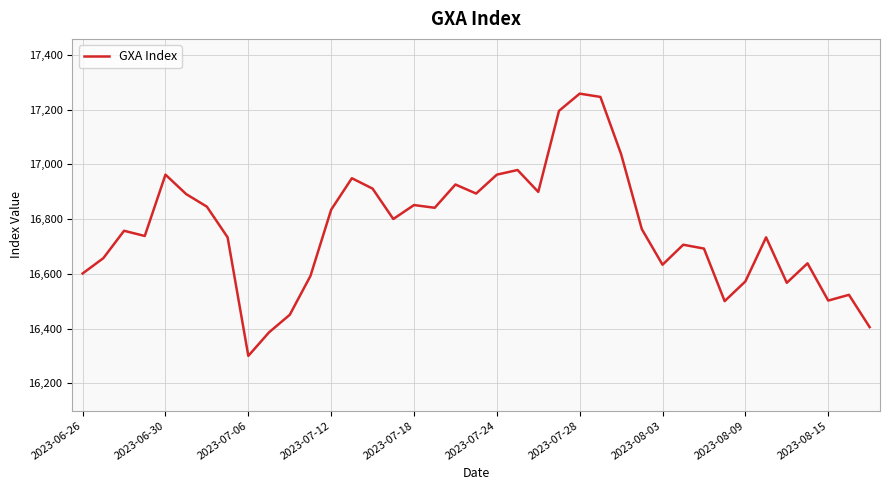

Does the chart display data point markers on the line(s)?

No